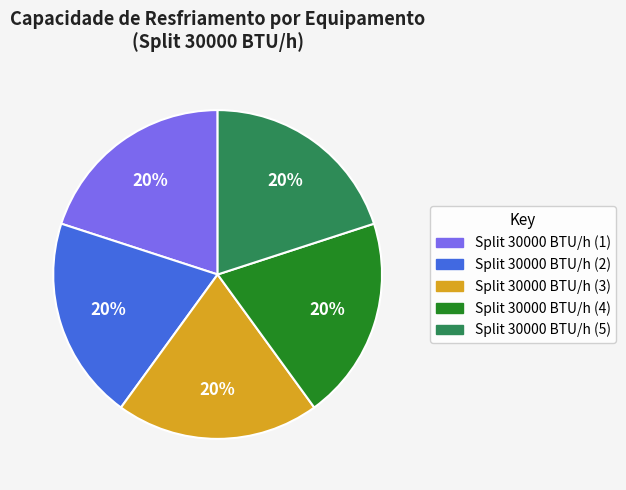

To the nearest percent, what is the average slice percentage?

20%